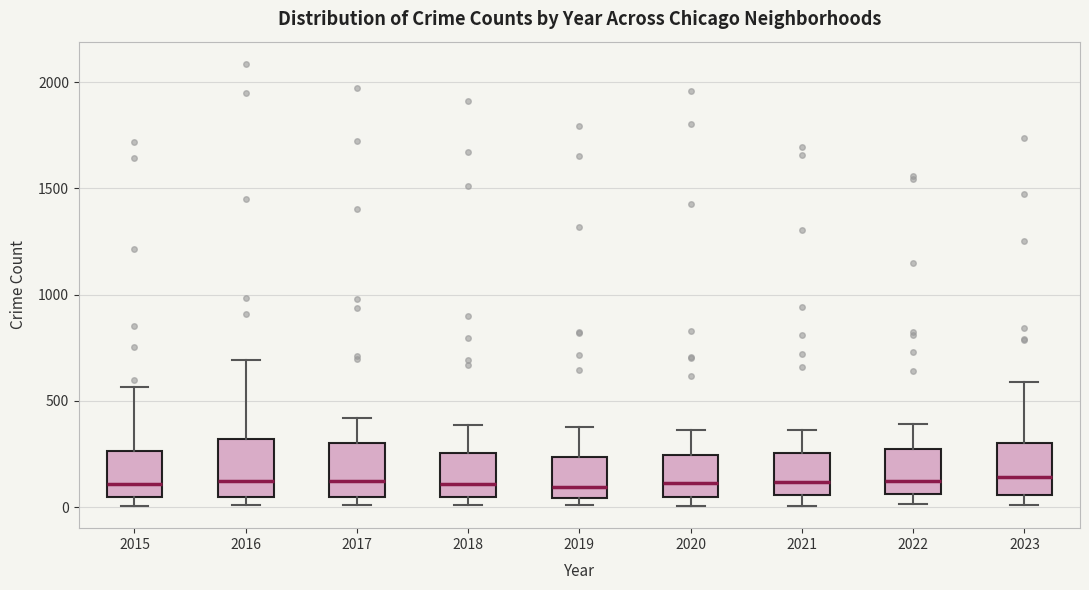

Where does the upper whisker of the box at x = 2018 end on the y-axis? The values are not printed on the chart, so give them approximately, as read against the axis.

400